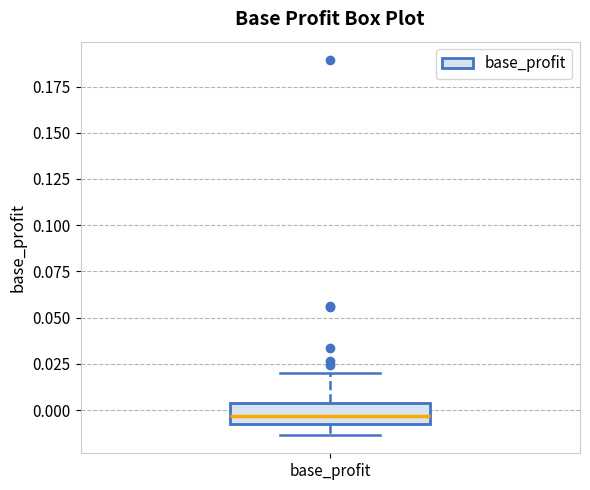

Read this box plot against the y-axis: the position of the median line, the range covered by the box, and the ends of both whiskers. The values are not printed on the chart, so give them approximately, as read against the axis.

median -0.005 (inside the box), box -0.005 to 0.005, whiskers -0.015 to 0.020